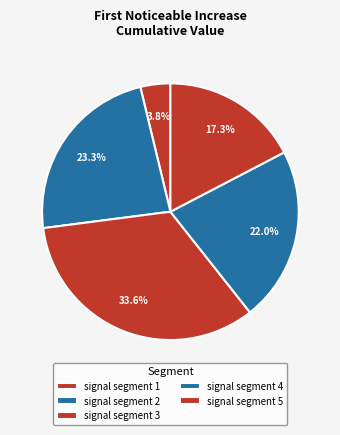

Does any single category account for the majority?

No